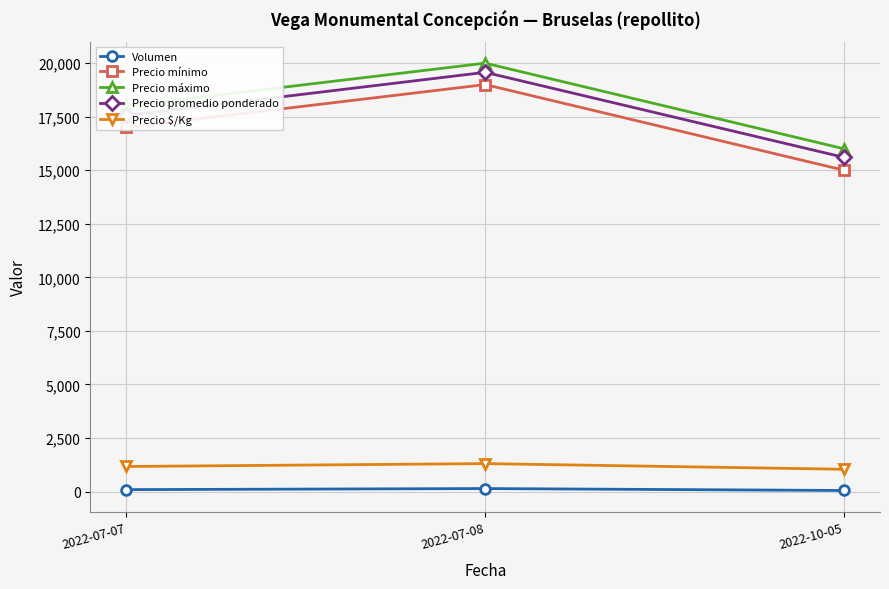

Is the value of Precio $/Kg at 2022-10-05 greater than the value of Precio mínimo at 2022-07-08?

No